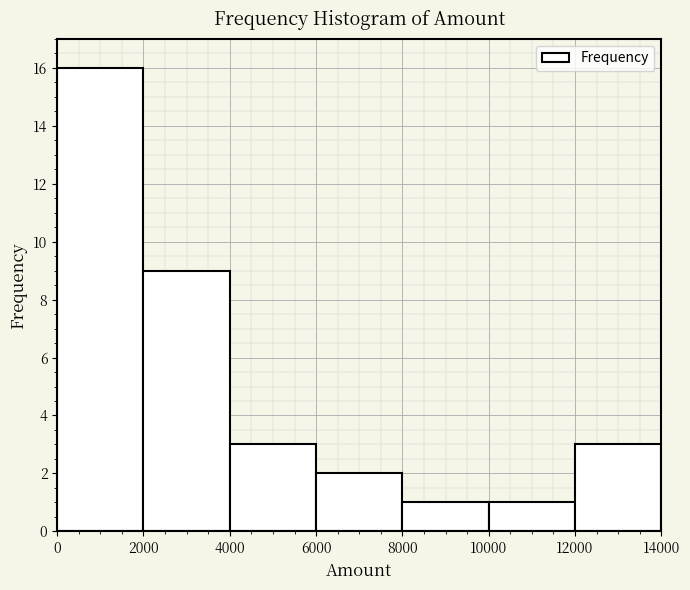

Which range on the x-axis has the tallest bar?

0 to 2000